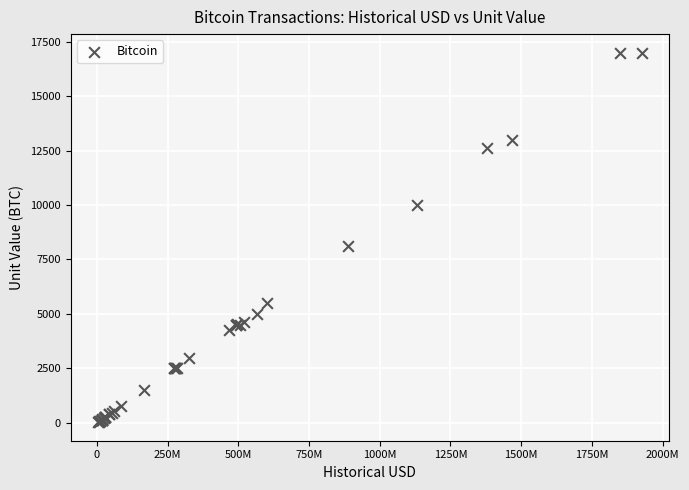

What Y value in the scatter plot is closest to 8513?

8109.3